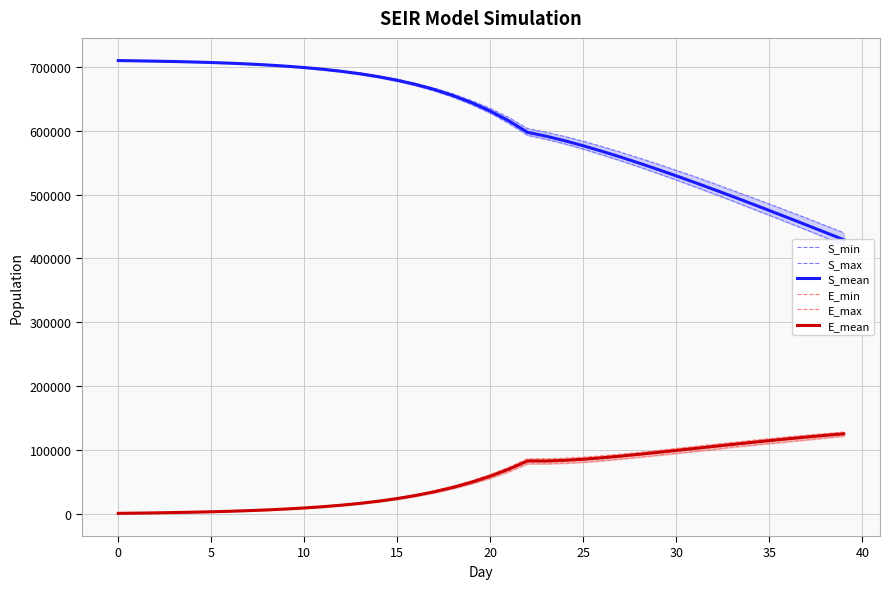

Which series changed the most between 20 and 34?

S_min